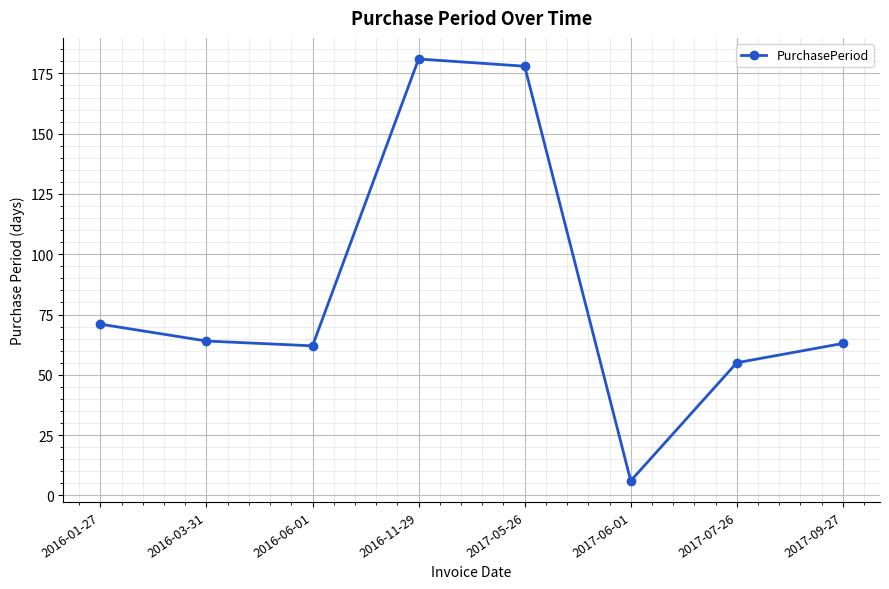

Is it true that the value at 2016-11-29 is 181?

True